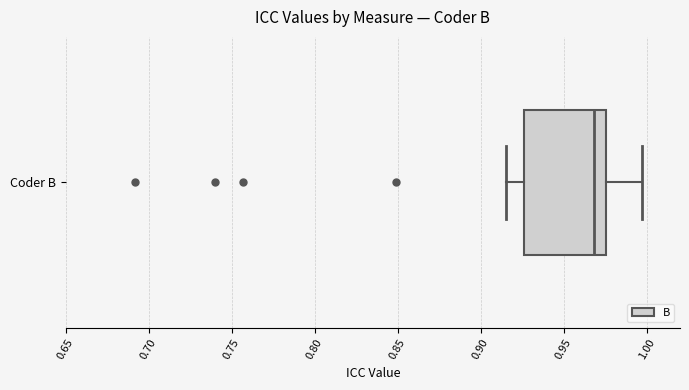

Read this box plot against the x-axis: the position of the median line, the range covered by the box, and the ends of both whiskers. The values are not printed on the chart, so give them approximately, as read against the axis.

median 0.970, box 0.925 to 0.975, whiskers 0.915 to 0.995